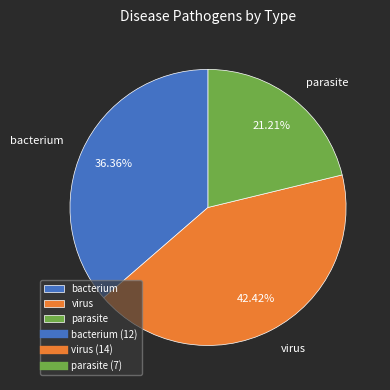

Does bacterium represent more than half of the total?

No